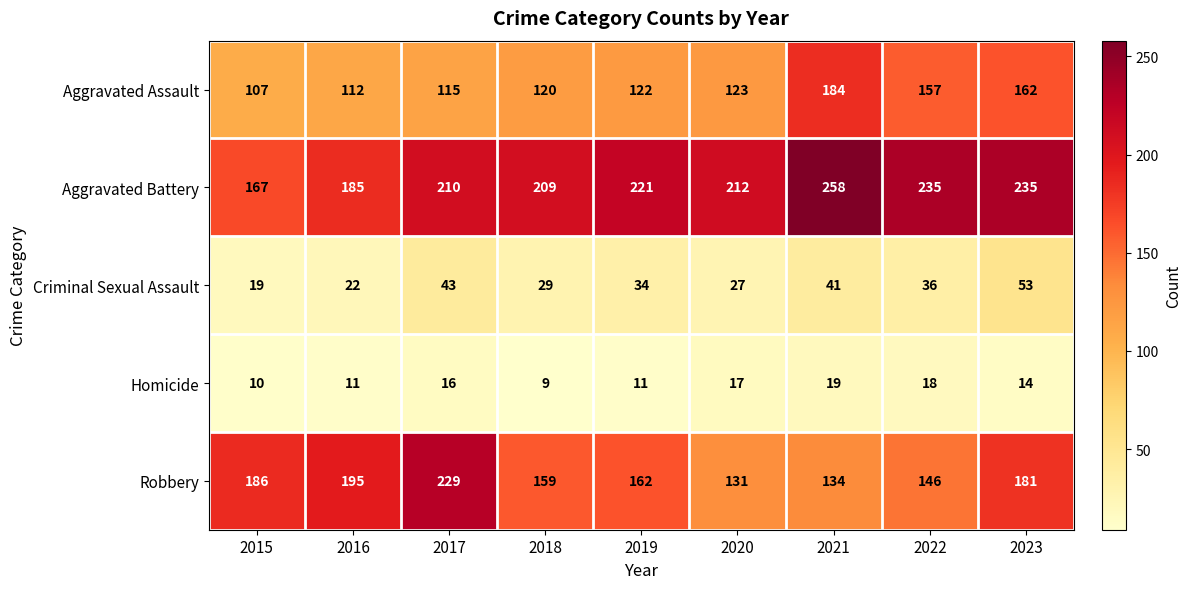

The Aggravated Assault series shows 123 at 2020. True or false?

True